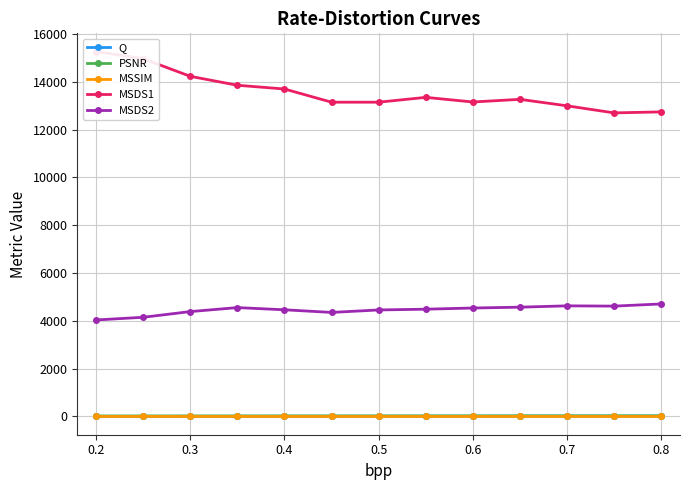

What is the lowest value of the MSDS2 series?

4036.6